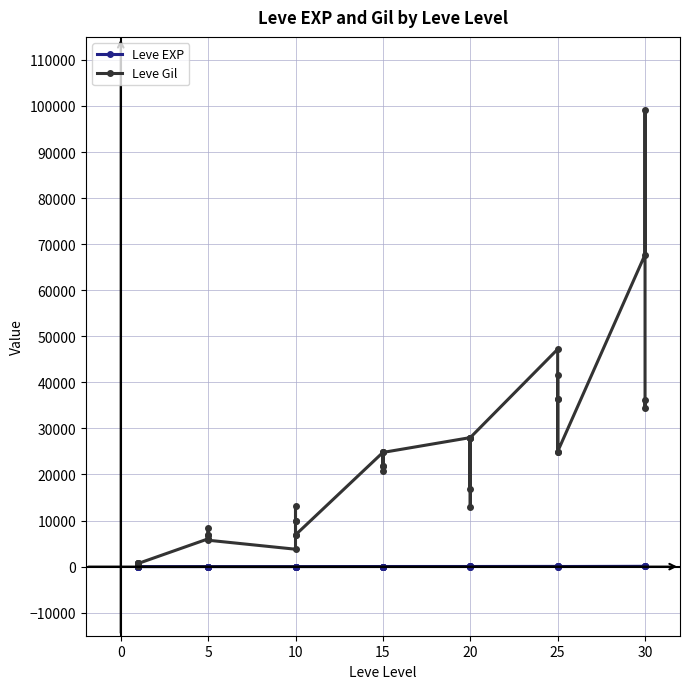

What is the approximate value of Leve EXP at 5, to the nearest 10?

10